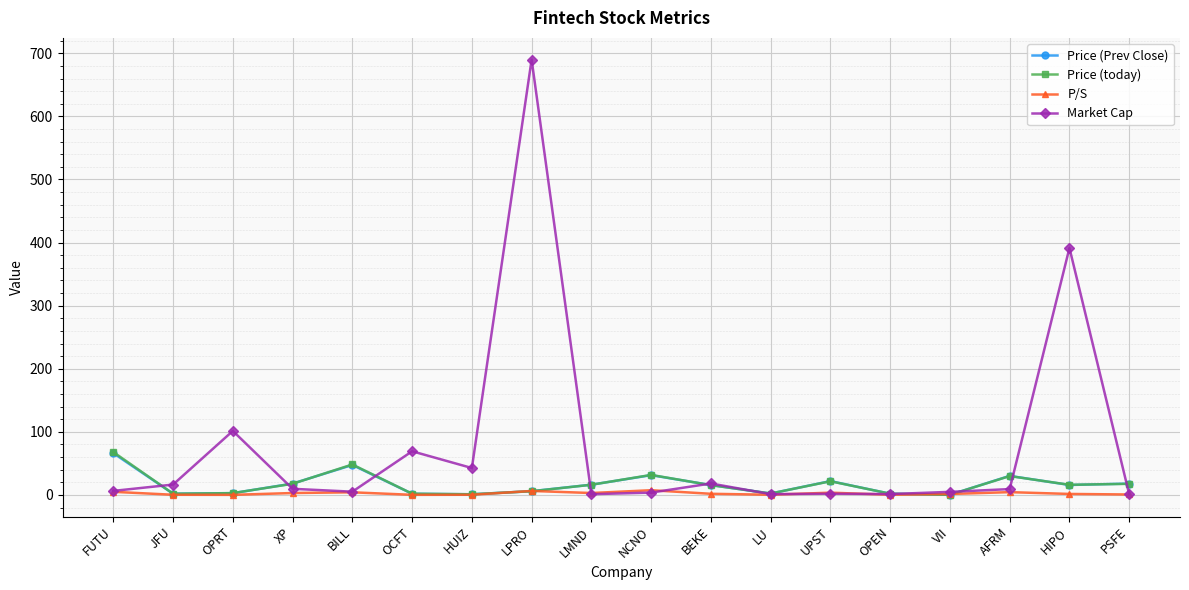

The Price (today) series shows 17.6 at XP. True or false?

True